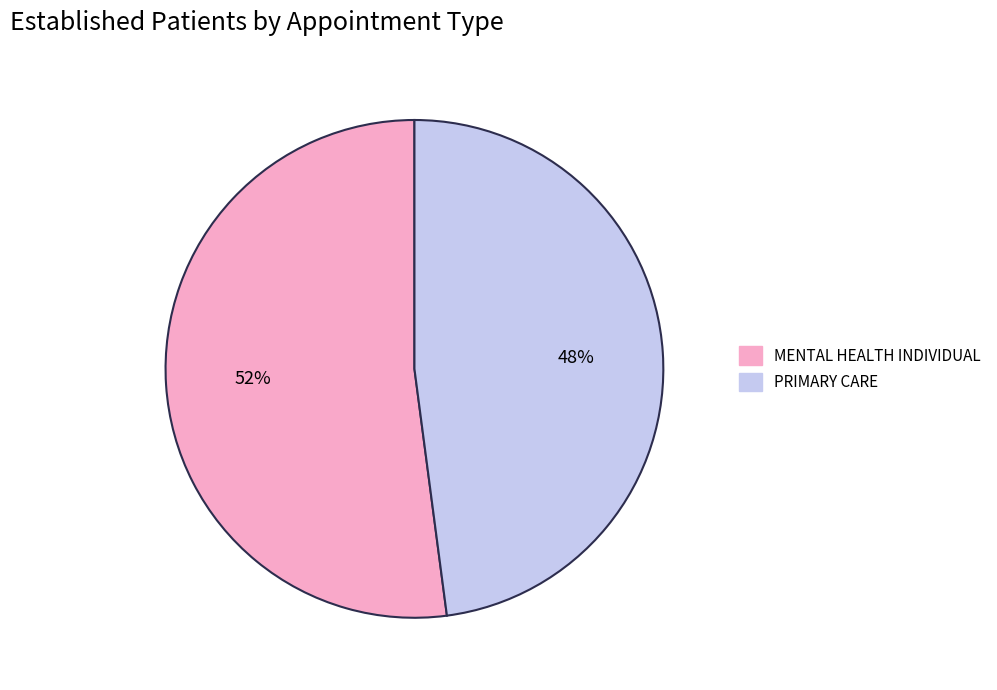

What is the smallest slice in the pie chart?

PRIMARY CARE